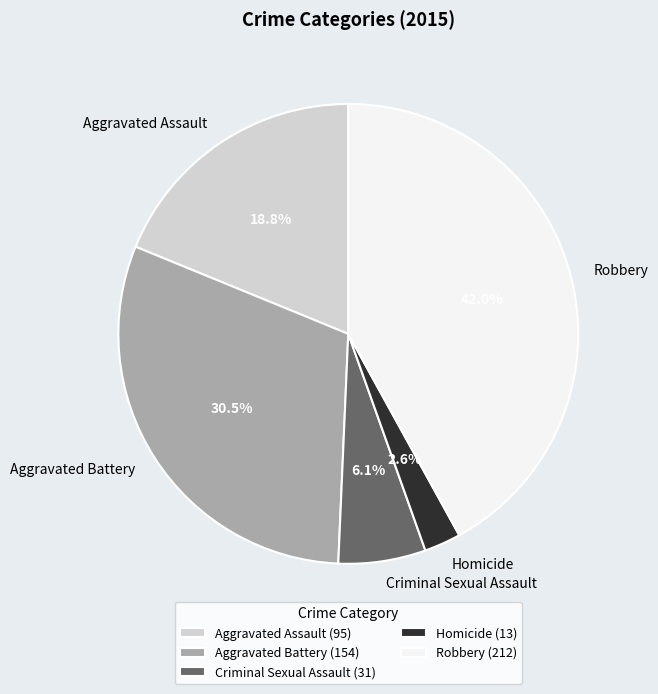

Is there any slice that represents more than half of the pie?

No